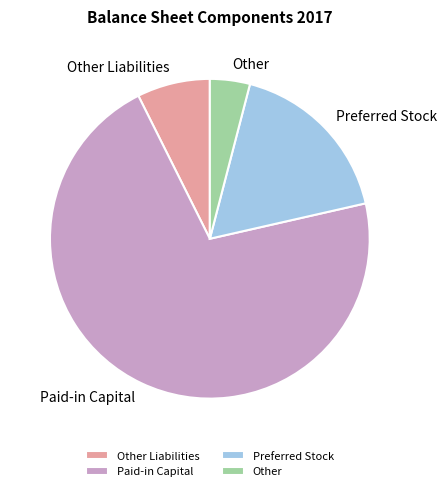

Which has a higher value, Other or Other Liabilities?

Other Liabilities